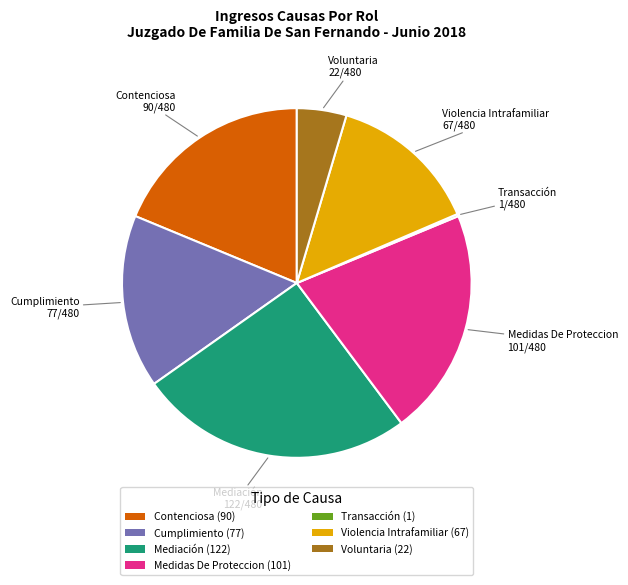

The Medidas De Proteccion (101) slice represents 21% of the pie. True or false?

True